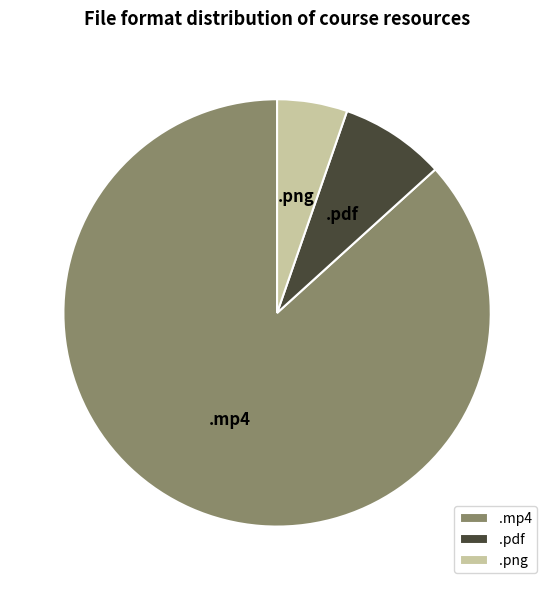

Which category has the smallest portion of the pie?

.png